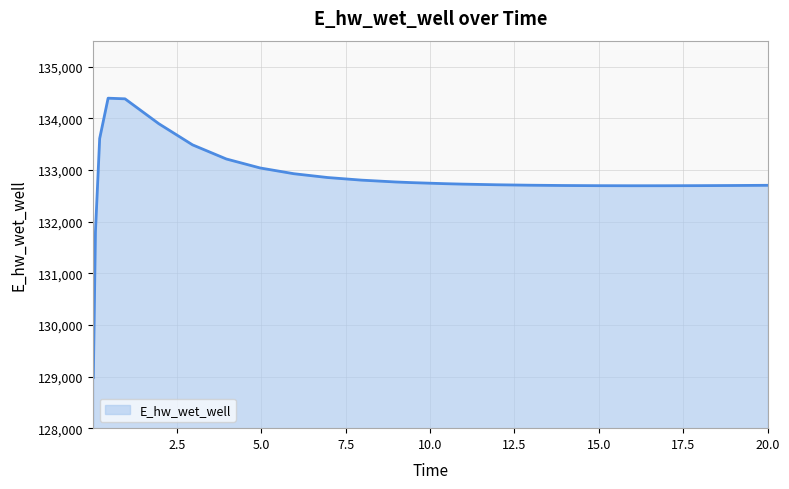

How many values are below 132731?

13